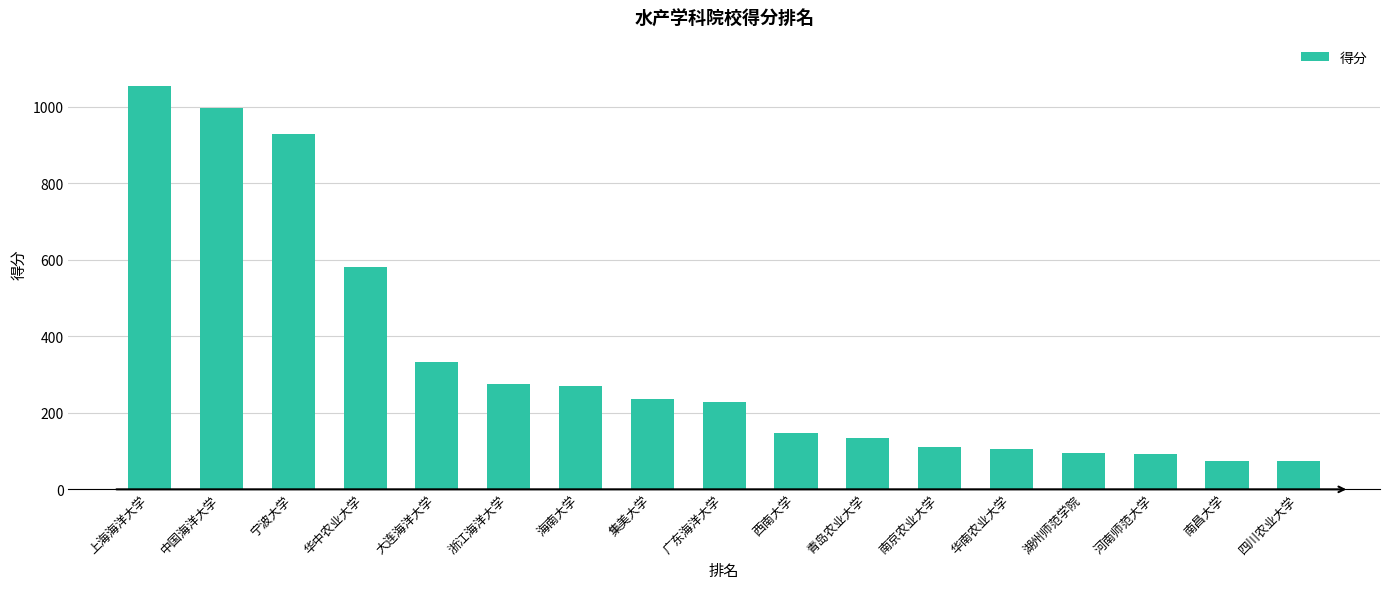

Approximately how many times larger is the value at 南昌大学 compared to 大连海洋大学?

0.2